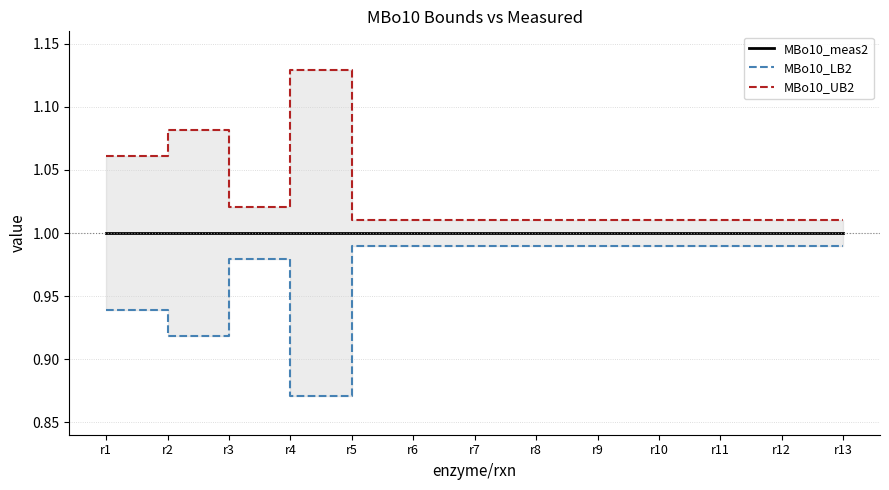

List the series in order of their overall mean, highest first.

MBo10_UB2, MBo10_meas2, MBo10_LB2